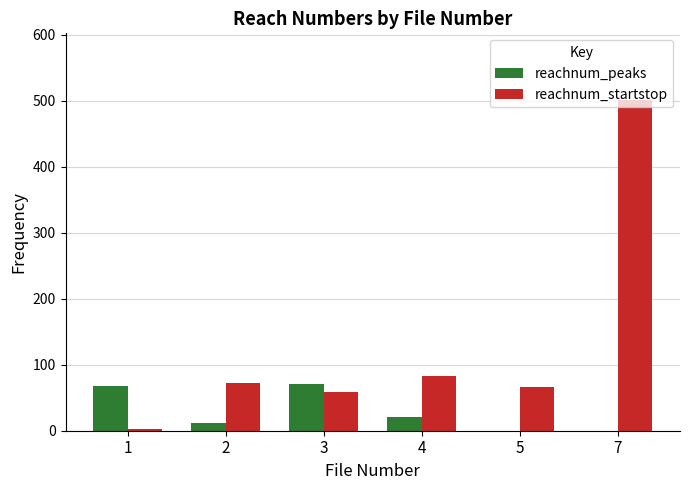

The value of reachnum_startstop at 7 is 502. True or false?

True